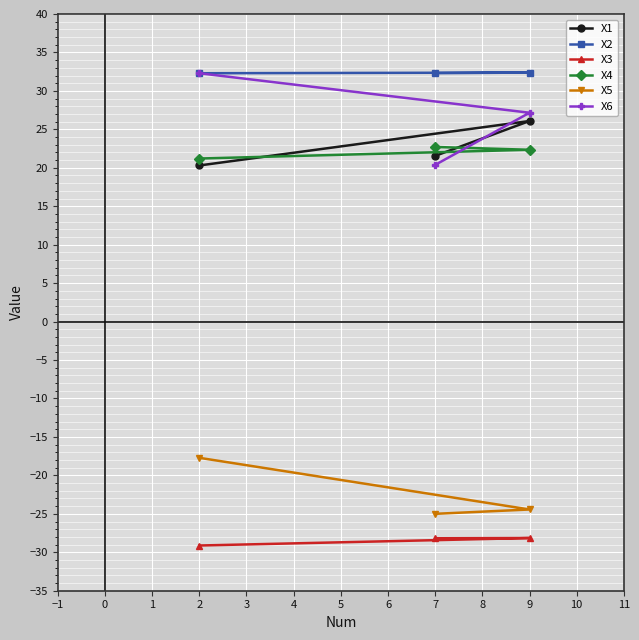

What is the difference between the X6 values at 7 and 9?

6.8